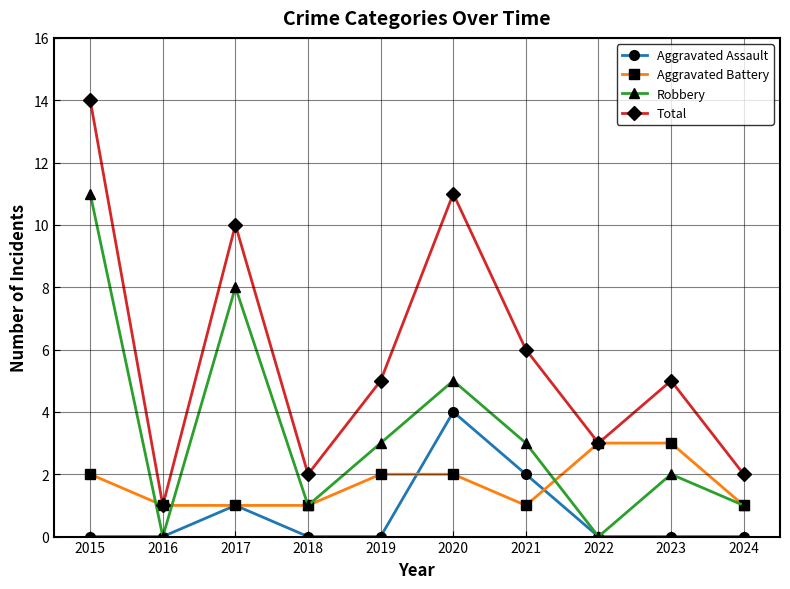

True or false: Robbery and Total cross at least once.

False